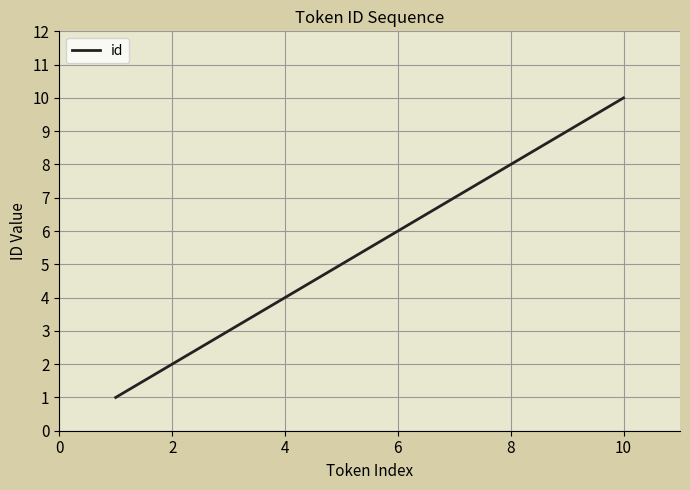

What is the maximum value shown in the chart?

10